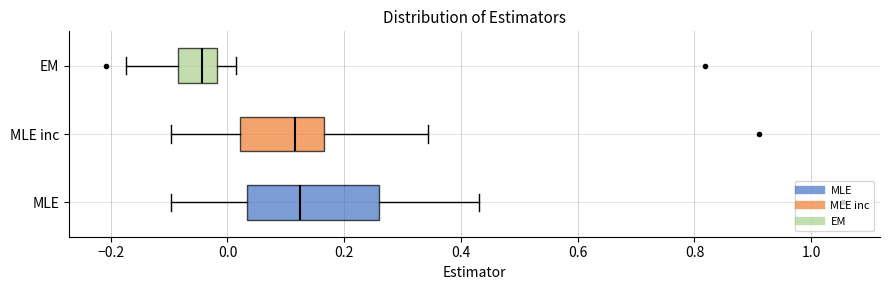

Which box's median line is the furthest to the left?

EM